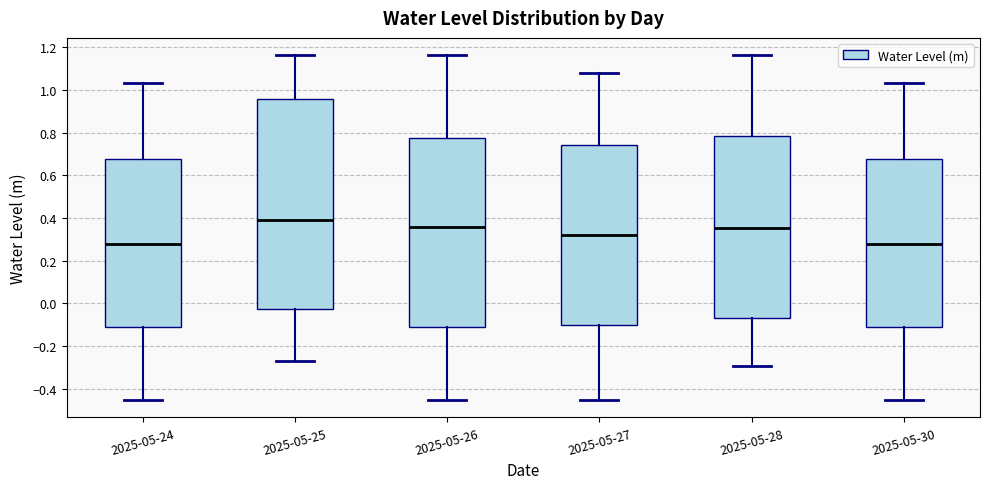

Reading left to right, read every box against the y-axis: the position of its median line, the range the box covers, and the ends of its whiskers. The values are not printed on the chart, so give them approximately, as read against the axis.

2025-05-24: median 0.28, box -0.12 to 0.68, whiskers -0.46 to 1.04
2025-05-25: median 0.40, box -0.02 to 0.96, whiskers -0.26 to 1.16
2025-05-26: median 0.36, box -0.12 to 0.78, whiskers -0.46 to 1.16
2025-05-27: median 0.32, box -0.10 to 0.74, whiskers -0.46 to 1.08
2025-05-28: median 0.36, box -0.08 to 0.78, whiskers -0.30 to 1.16
2025-05-30: median 0.28, box -0.12 to 0.68, whiskers -0.46 to 1.04